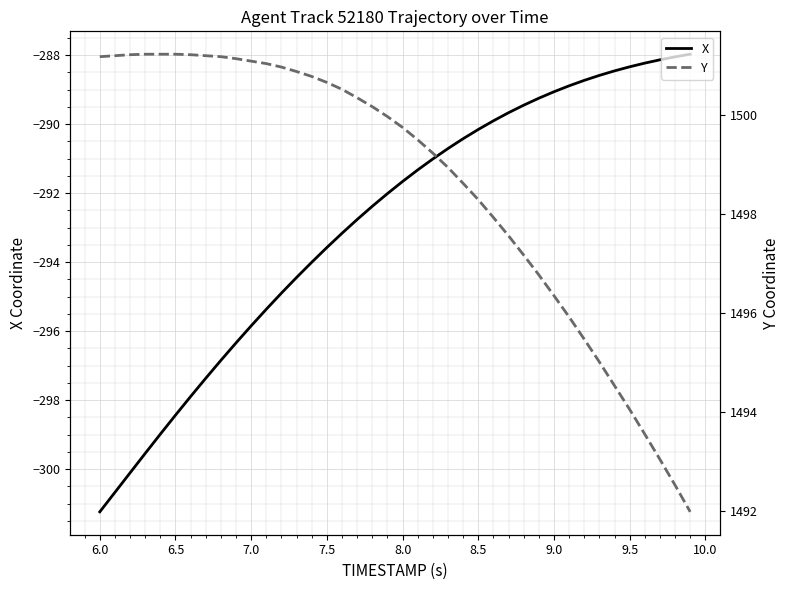

What is the approximate value of X at 7.0?

-295.8